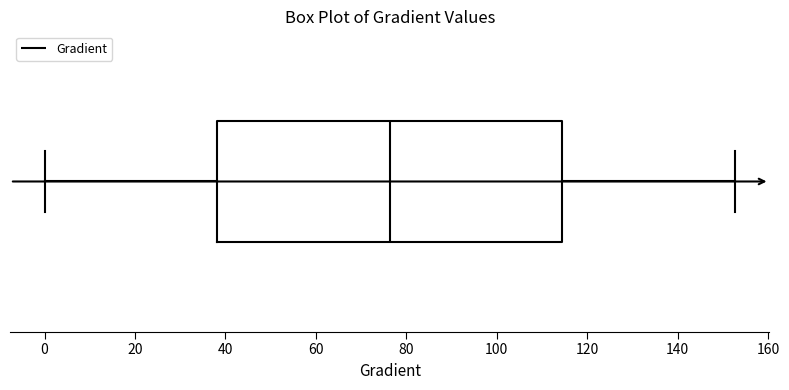

Read this box plot against the x-axis: the position of the median line, the range covered by the box, and the ends of both whiskers. The values are not printed on the chart, so give them approximately, as read against the axis.

median 76, box 38 to 114, whiskers 0 to 152